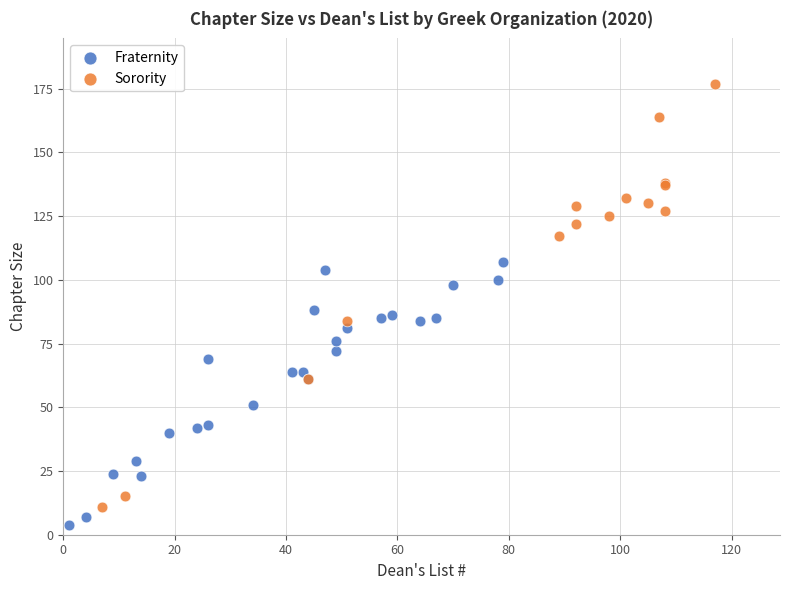

Which series has the largest Y range (max minus min)?

Sorority